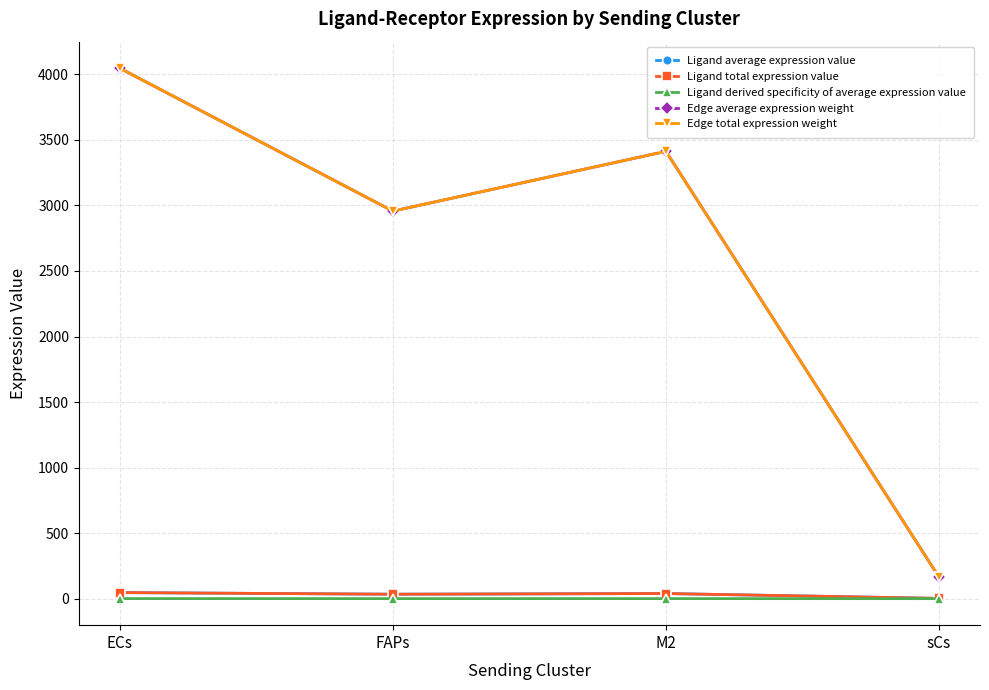

What is the difference between the maximum and second lowest values in the Edge average expression weight series?

1090.5